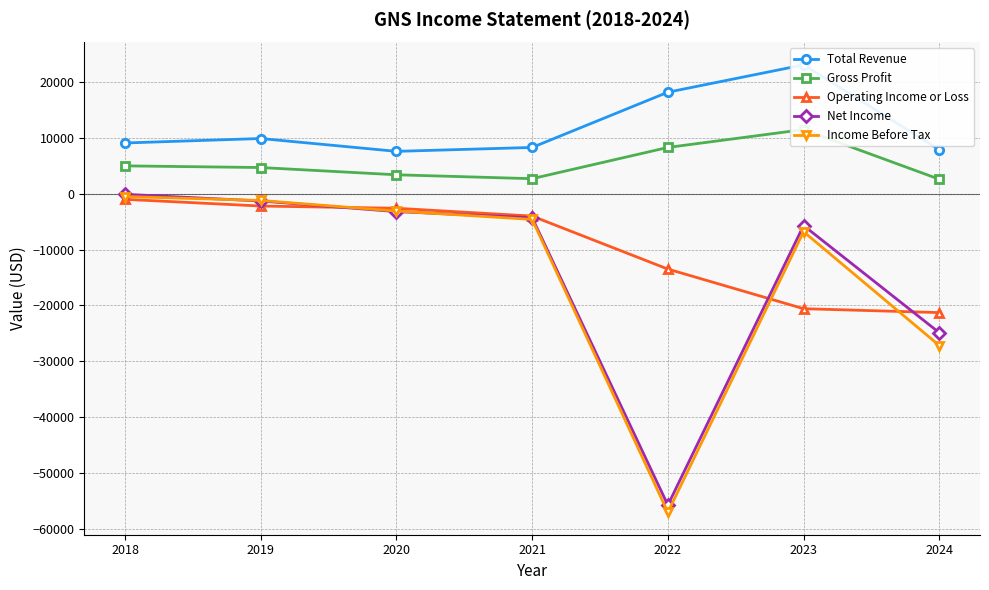

True or false: Operating Income or Loss has more than 1 interior local peaks.

False